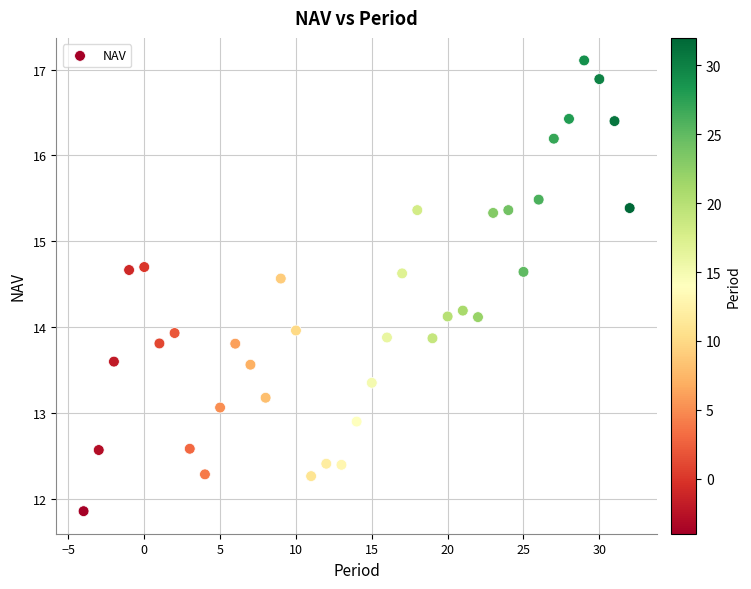

What is the range of Y values (max minus min)?

5.2